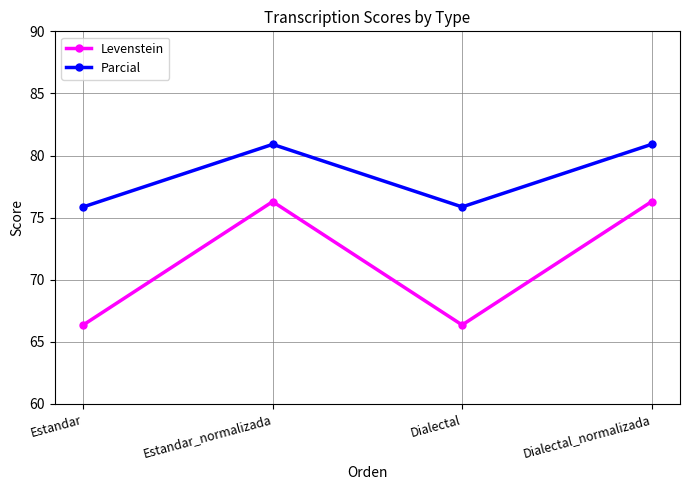

How many series are shown in this chart?

2